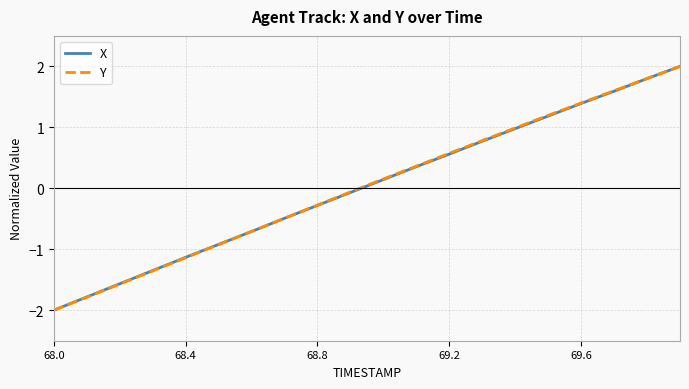

What is the lowest value of the X series?

-2.0